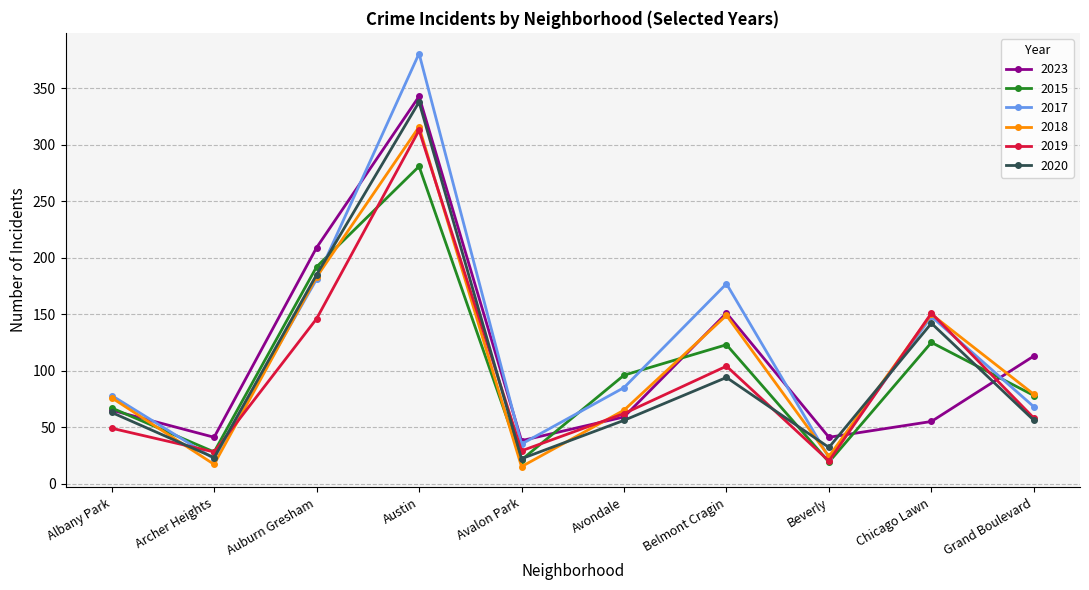

What is the value of the 2015 point at the 2nd from the left?

28